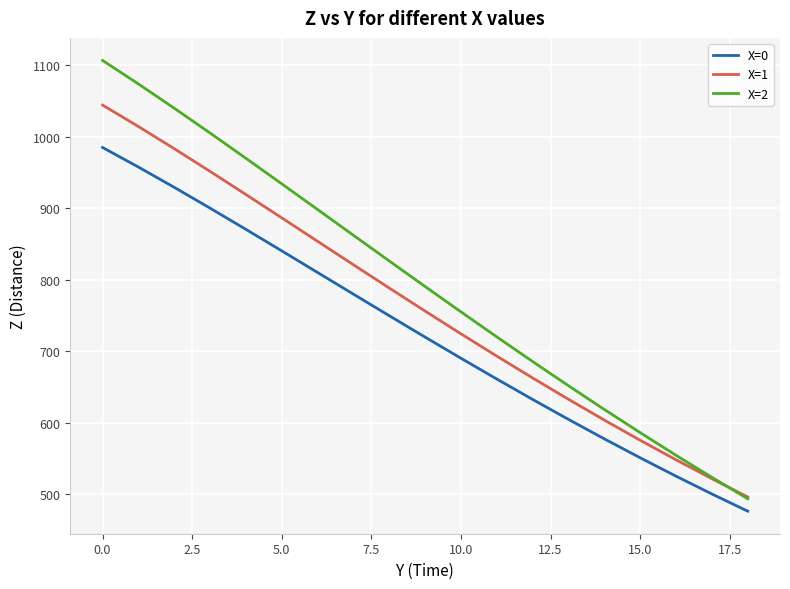

Rank the series by their average value, from lowest to highest.

X=0, X=1, X=2